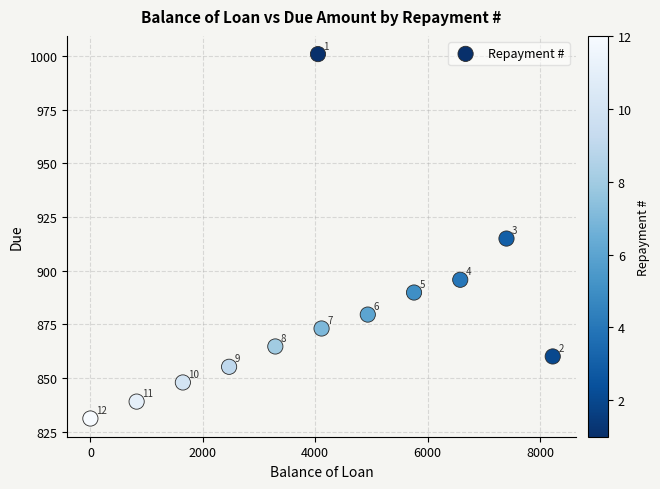

What is the range of Y values (max minus min)?

169.9